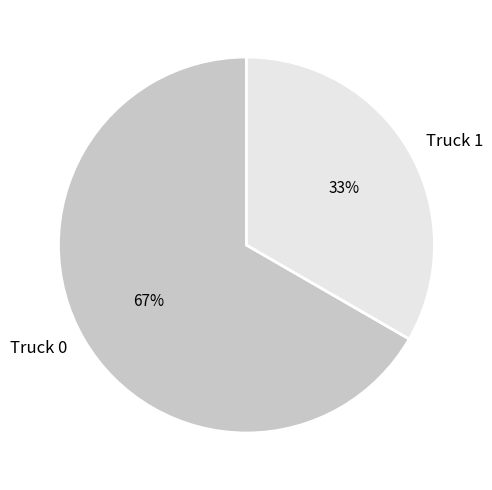

Does any single category account for the majority?

Yes